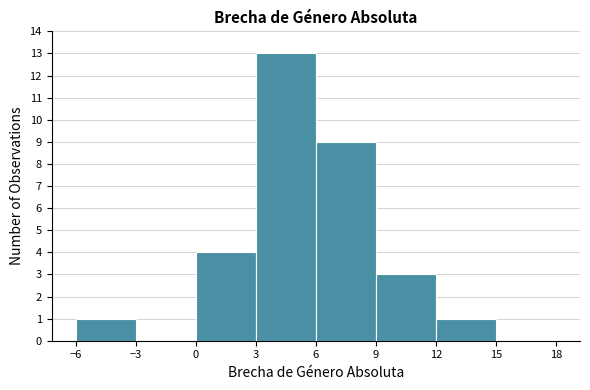

Reading left to right, transcribe this chart: for each bar, give the range it covers on the x-axis and its height. The values are not printed on the chart, so give them approximately, as read against the axis.

-6 to -3: 1
-3 to 0: 0
0 to 3: 4
3 to 6: 13
6 to 9: 9
9 to 12: 3
12 to 15: 1
15 to 18: 0